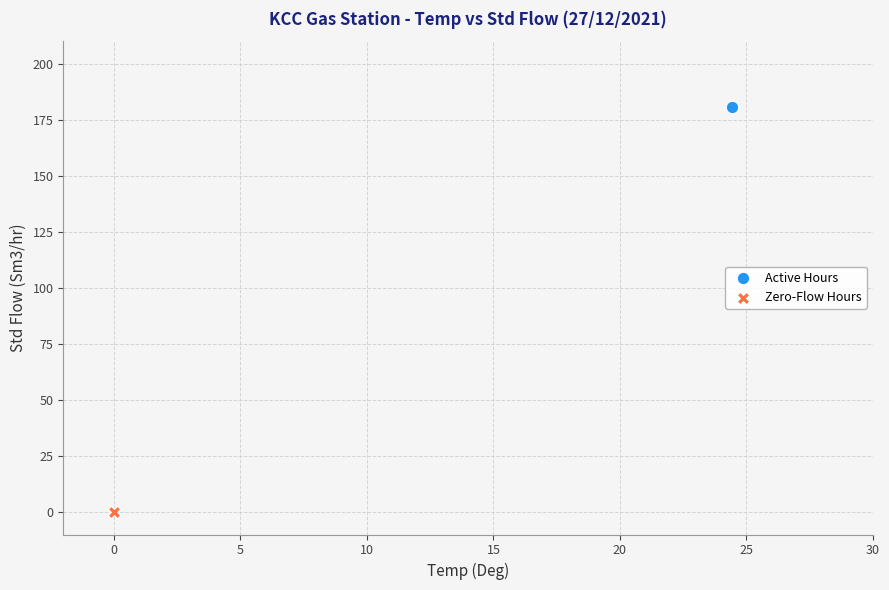

Which series contains the highest Y value?

Active Hours